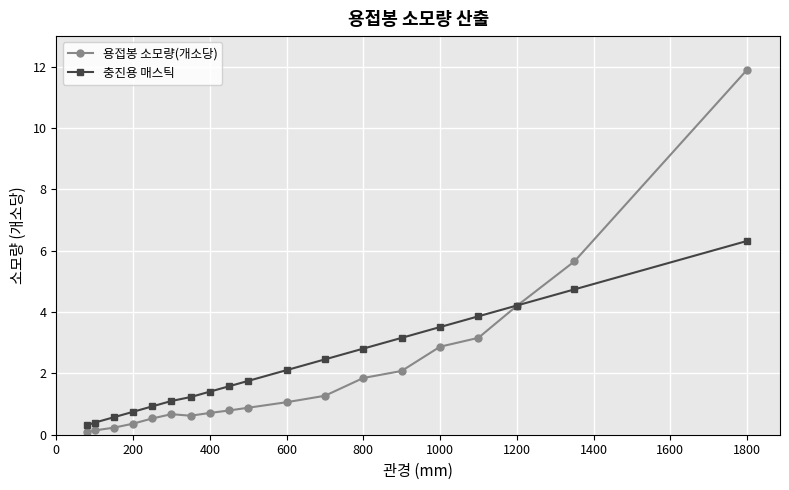

Rank the series by their maximum value, from highest to lowest.

용접봉 소모량(개소당), 충진용 매스틱